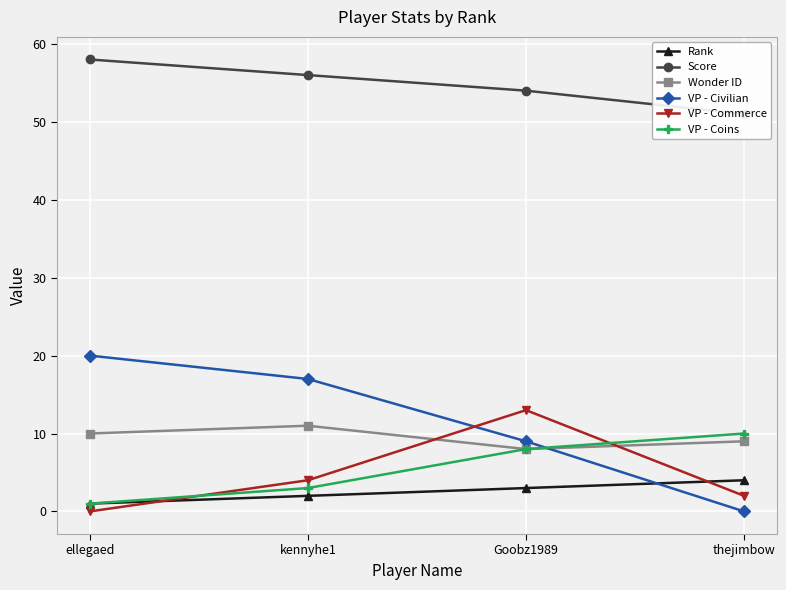

What are all the series names shown in the legend?

Rank, Score, Wonder ID, VP - Civilian, VP - Commerce, VP - Coins